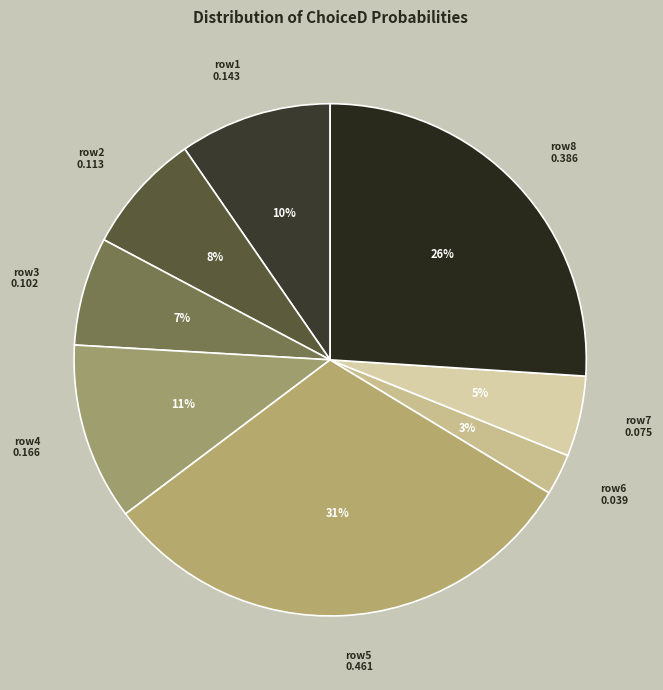

How many segments does this pie chart have?

8